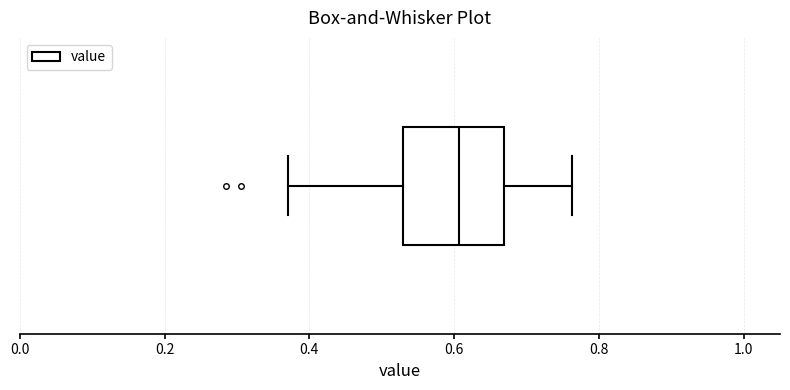

Transcribe this box plot: give where the median line is, the range the box spans, and where the two whiskers end, as read against the x-axis. The values are not printed on the chart, so give them approximately, as read against the axis.

median 0.60, box 0.52 to 0.66, whiskers 0.38 to 0.76